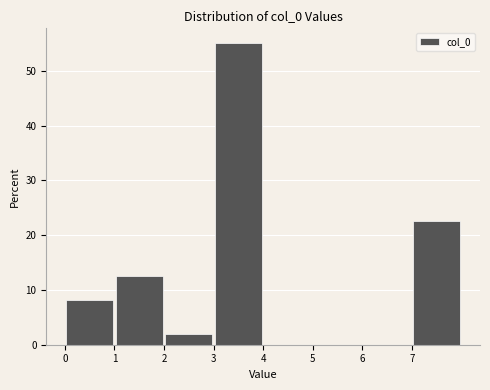

How tall is the bar that spans 1 to 2 on the x-axis? The values are not printed on the chart, so give them approximately, as read against the axis.

13